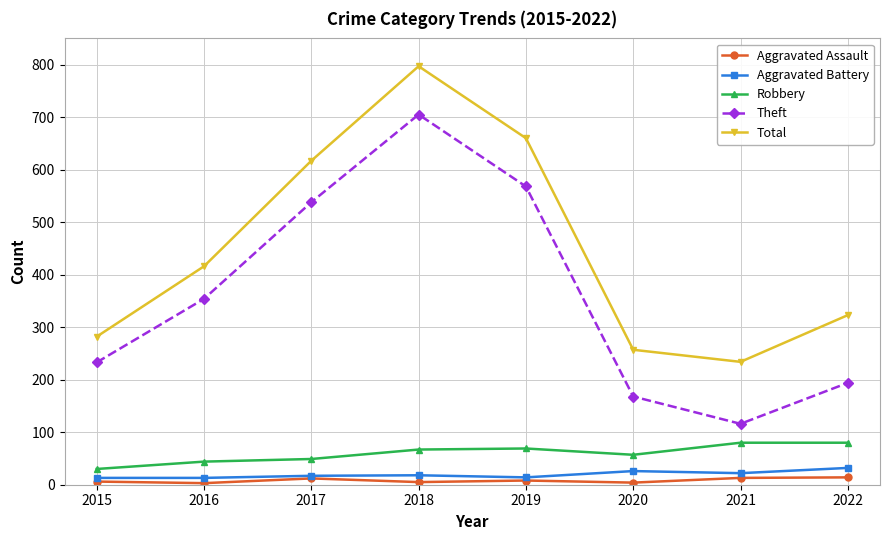

Which series has the widest spread of values?

Theft